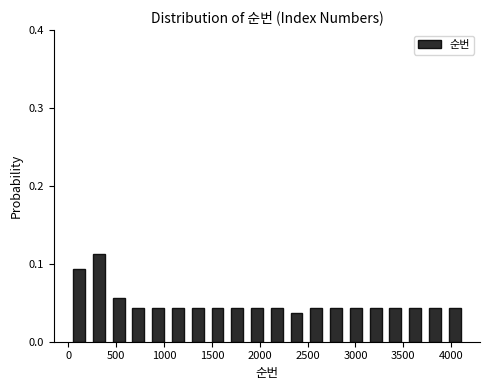

Reading left to right, list every bar in this chart as the range it spans on the x-axis followed by its height. Neither the bar edges nor the heights are printed on the chart, so give them approximately, as read against the axes.

0 to 200: 0.09
200 to 400: 0.11
400 to 650: 0.06
650 to 850: 0.04
850 to 1050: 0.04
1050 to 1250: 0.04
1250 to 1450: 0.04
1450 to 1650: 0.04
1650 to 1850: 0.04
1850 to 2100: 0.04
2100 to 2300: 0.04
2300 to 2500: 0.04
2500 to 2700: 0.04
2700 to 2900: 0.04
2900 to 3100: 0.04
3100 to 3300: 0.04
3300 to 3500: 0.04
3500 to 3750: 0.04
3750 to 3950: 0.04
3950 to 4150: 0.04